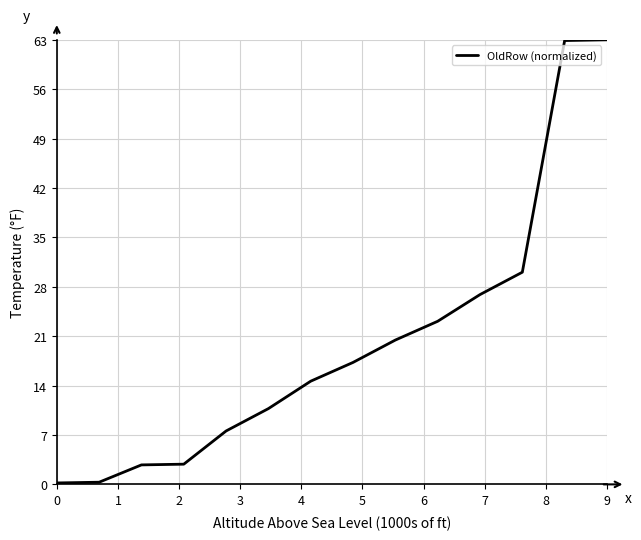

What is the difference between the maximum and minimum values?

62.8